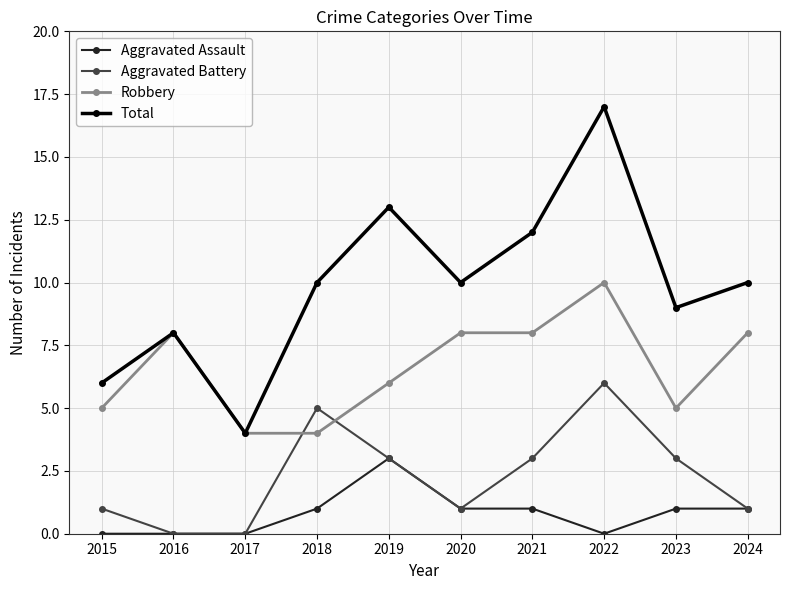

List the series in order of their overall mean, highest first.

Total, Robbery, Aggravated Battery, Aggravated Assault